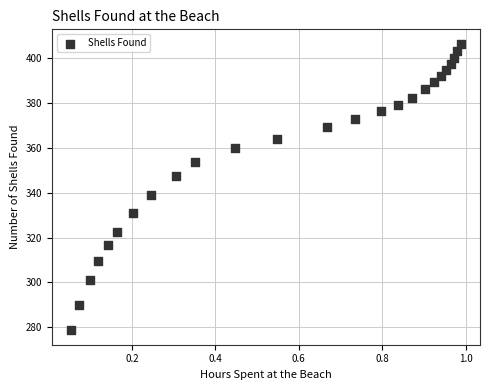

What is the range of Y values (max minus min)?

128.1